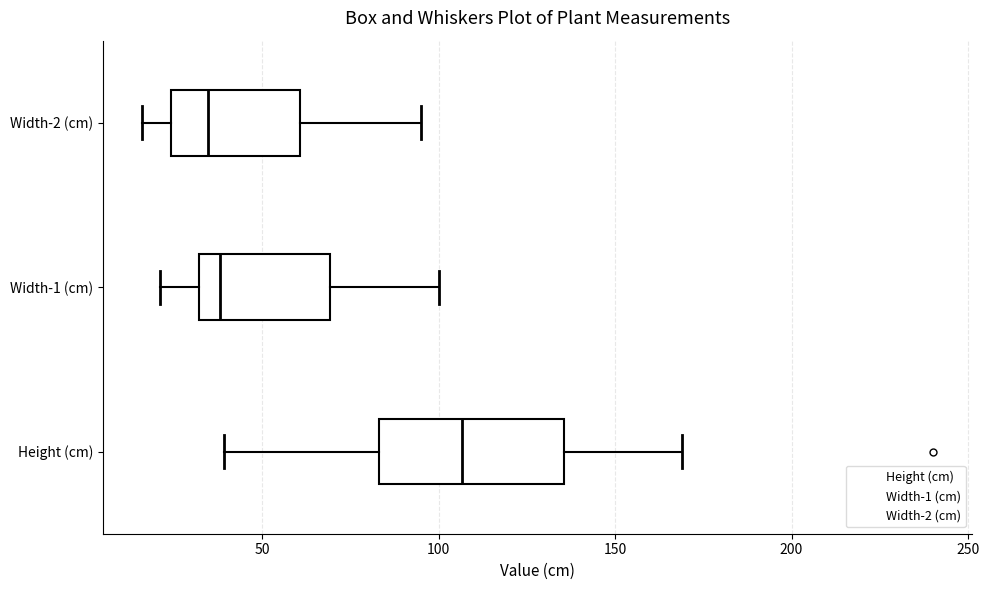

Reading bottom to top, read every box against the x-axis: the position of its median line, the range the box covers, and the ends of its whiskers. The values are not printed on the chart, so give them approximately, as read against the axis.

Height (cm): median 105, box 85 to 135, whiskers 40 to 170
Width-1 (cm): median 40, box 30 to 70, whiskers 20 to 100
Width-2 (cm): median 35, box 25 to 60, whiskers 15 to 95